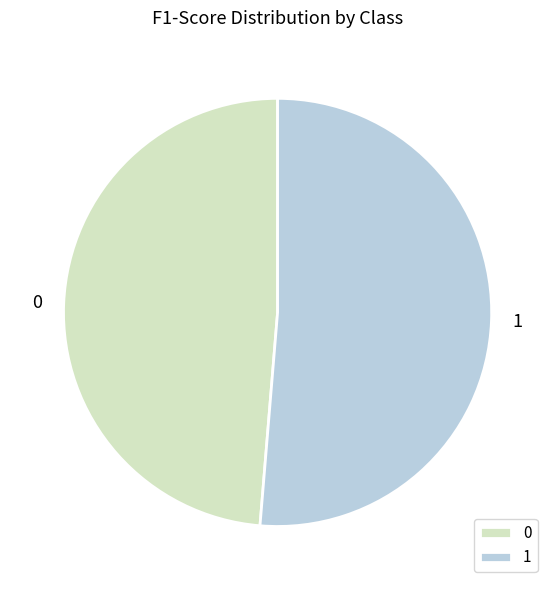

Combined, do 0 and 1 account for over 50%?

Yes